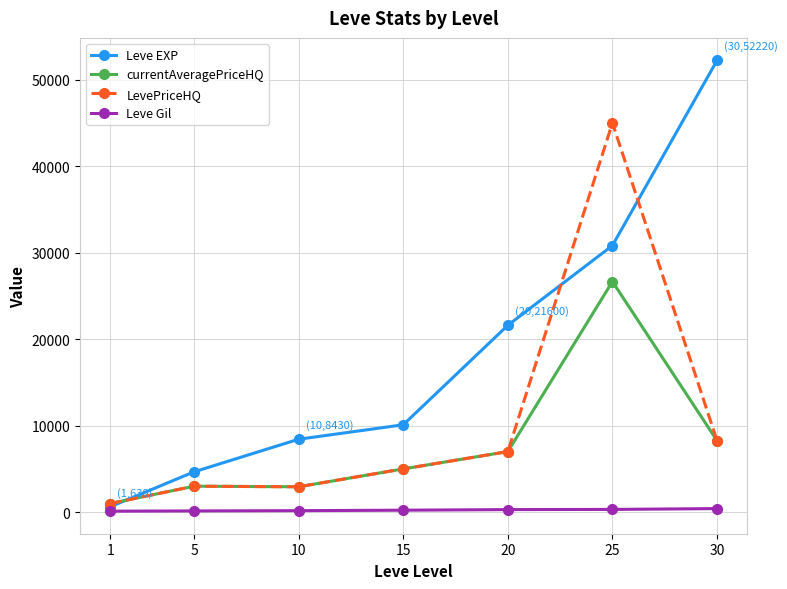

How many lines are shown in the chart?

4